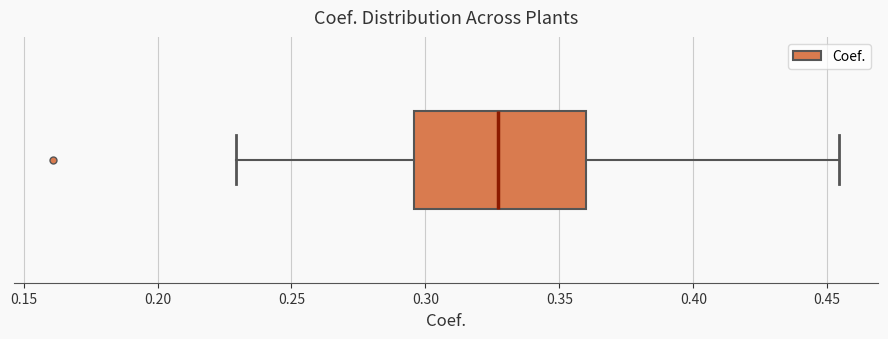

Where does the right whisker of the box end on the x-axis? The values are not printed on the chart, so give them approximately, as read against the axis.

0.455